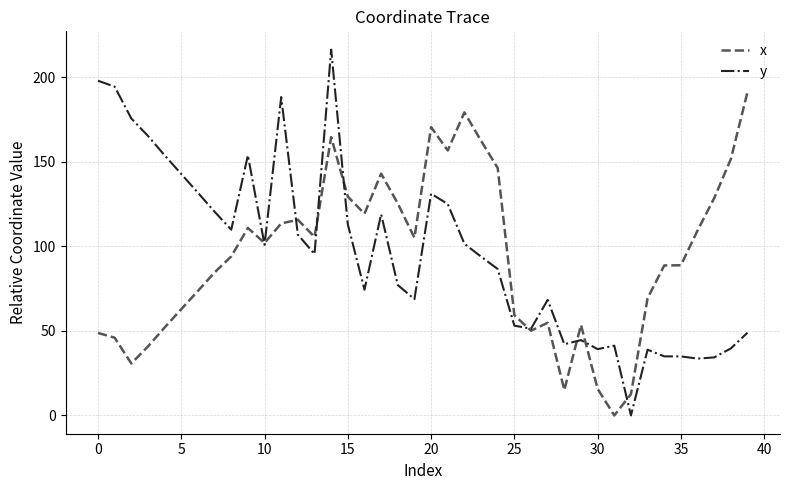

What is the sum of all x values?

3773.8